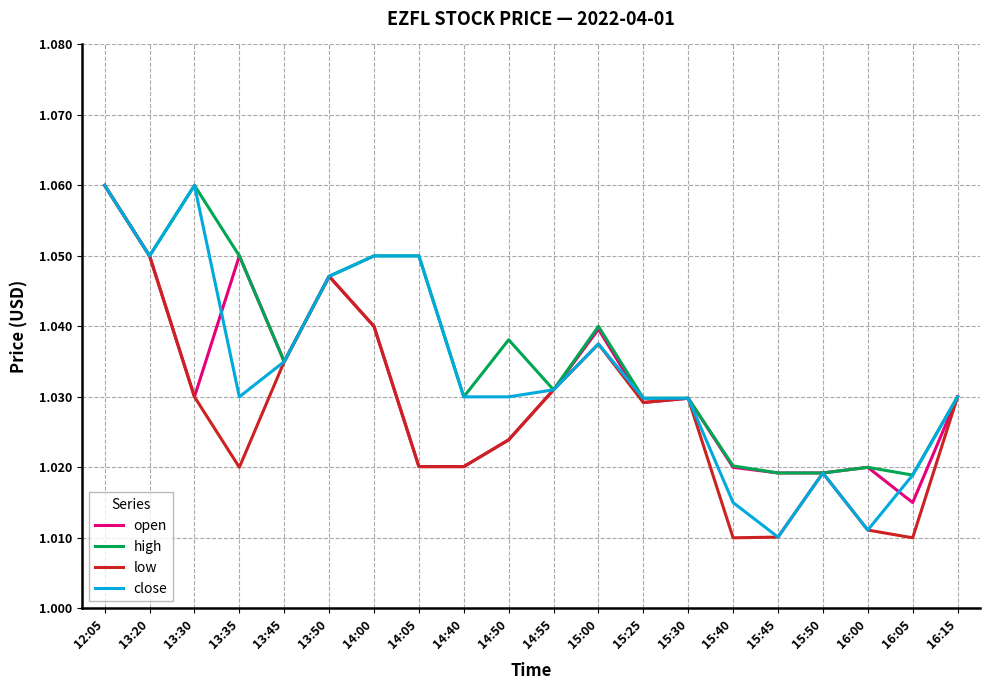

Does the chart display data point markers on the line(s)?

No